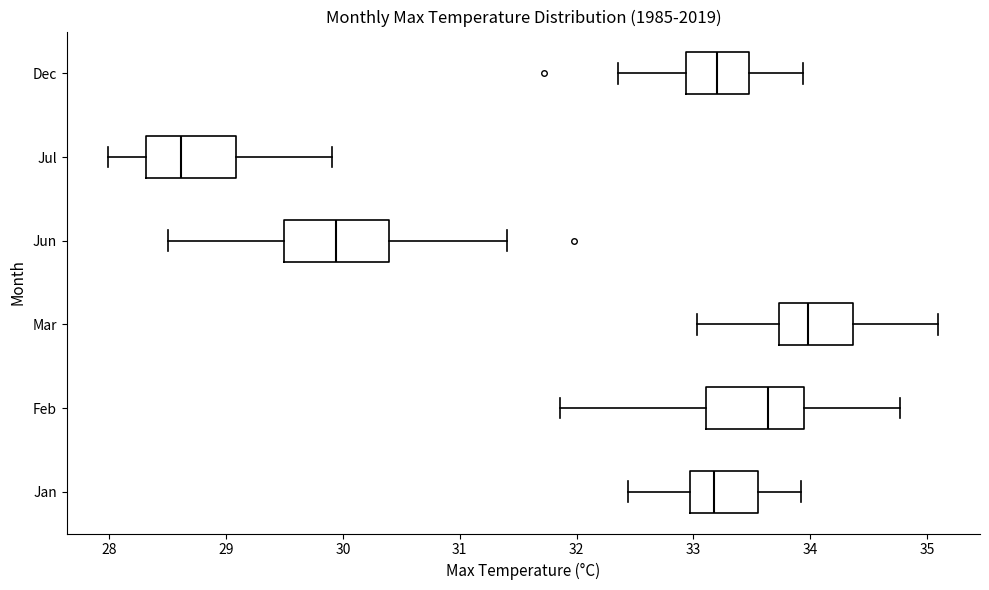

Reading bottom to top, transcribe this box plot: for each box, give where its median line is, the range the box spans, and where its two whiskers end, as read against the x-axis. The values are not printed on the chart, so give them approximately, as read against the axis.

Jan: median 33.2, box 33.0 to 33.6, whiskers 32.4 to 33.9
Feb: median 33.6, box 33.1 to 33.9, whiskers 31.9 to 34.8
Mar: median 34.0, box 33.7 to 34.4, whiskers 33.0 to 35.1
Jun: median 29.9, box 29.5 to 30.4, whiskers 28.5 to 31.4
Jul: median 28.6, box 28.3 to 29.1, whiskers 28.0 to 29.9
Dec: median 33.2, box 32.9 to 33.5, whiskers 32.4 to 33.9